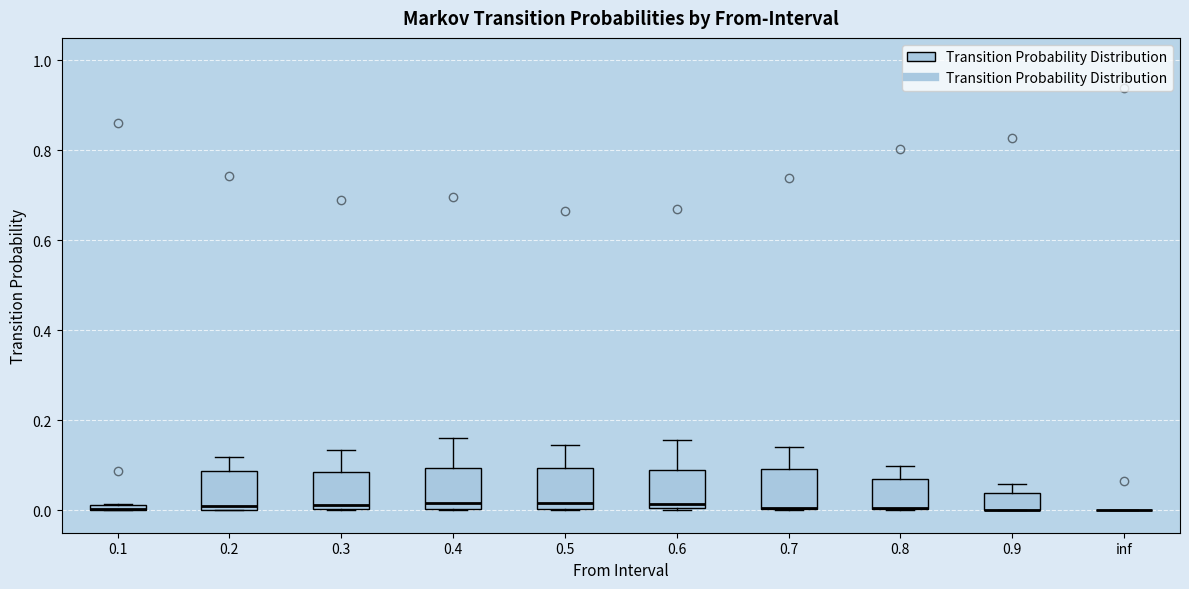

Where is the upper edge of the box at x = 0.5 on the y-axis? The values are not printed on the chart, so give them approximately, as read against the axis.

0.10